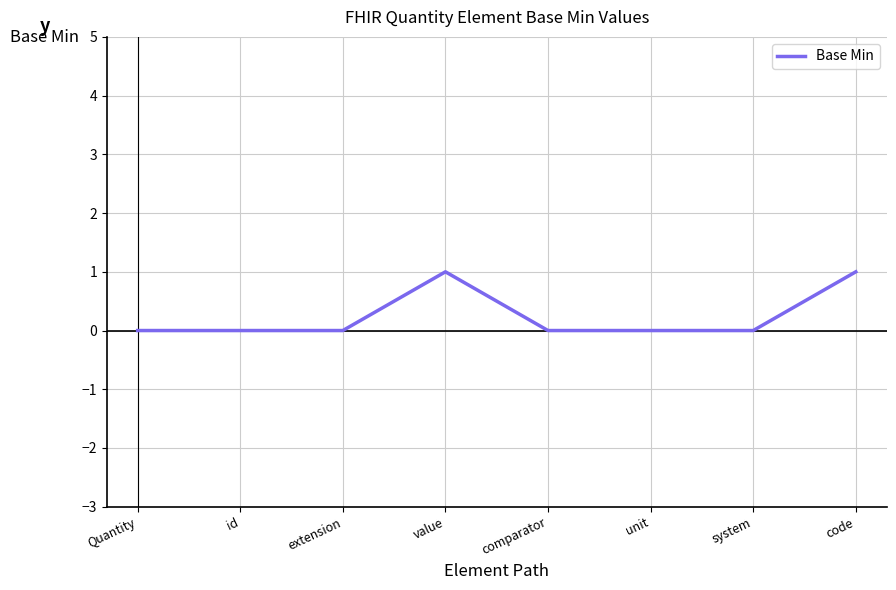

True or false: there are more than 0 points higher than both neighbors.

True